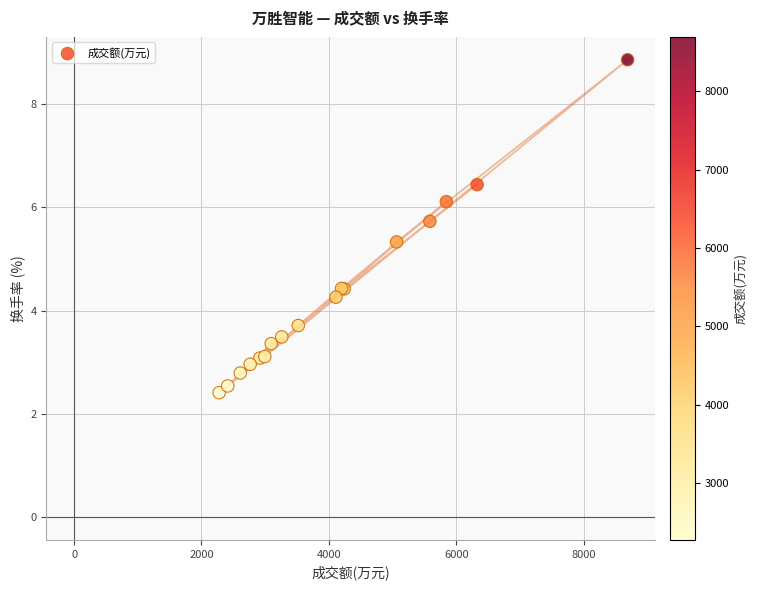

What Y value in the scatter plot is closest to 5?

5.3